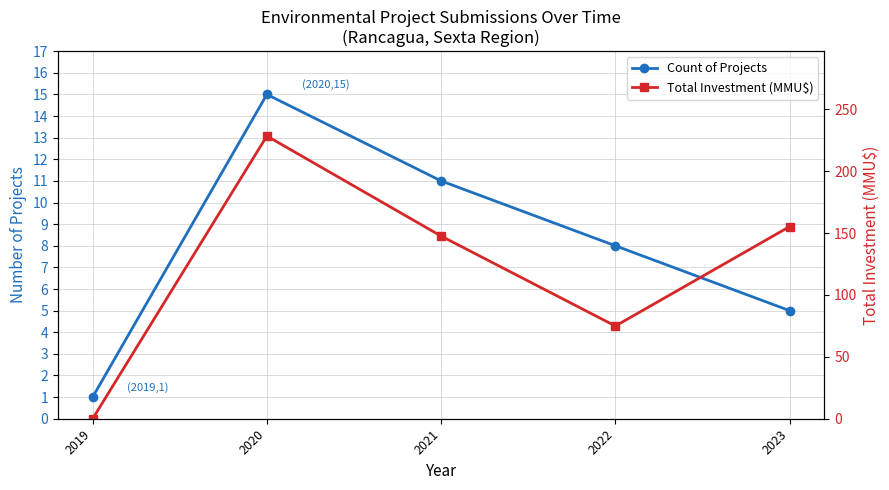

How many positive values does the Total Investment (MMU$) series have?

4